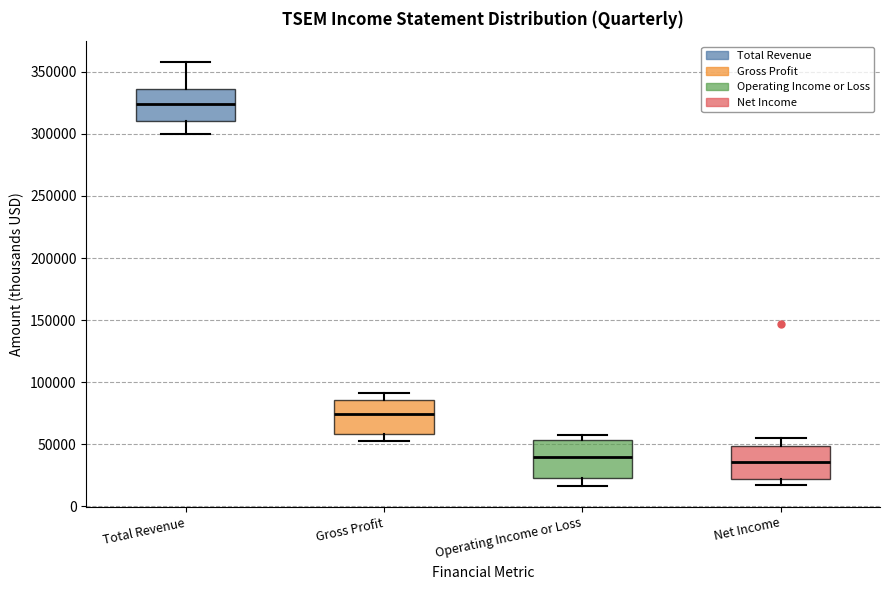

Reading left to right, read every box against the y-axis: the position of its median line, the range the box covers, and the ends of its whiskers. The values are not printed on the chart, so give them approximately, as read against the axis.

Total Revenue: median 325000, box 310000 to 335000, whiskers 300000 to 360000
Gross Profit: median 75000, box 60000 to 85000, whiskers 55000 to 90000
Operating Income or Loss: median 40000, box 25000 to 55000, whiskers 15000 to 55000 (just above the box's upper edge)
Net Income: median 35000, box 20000 to 50000, whiskers 15000 to 55000